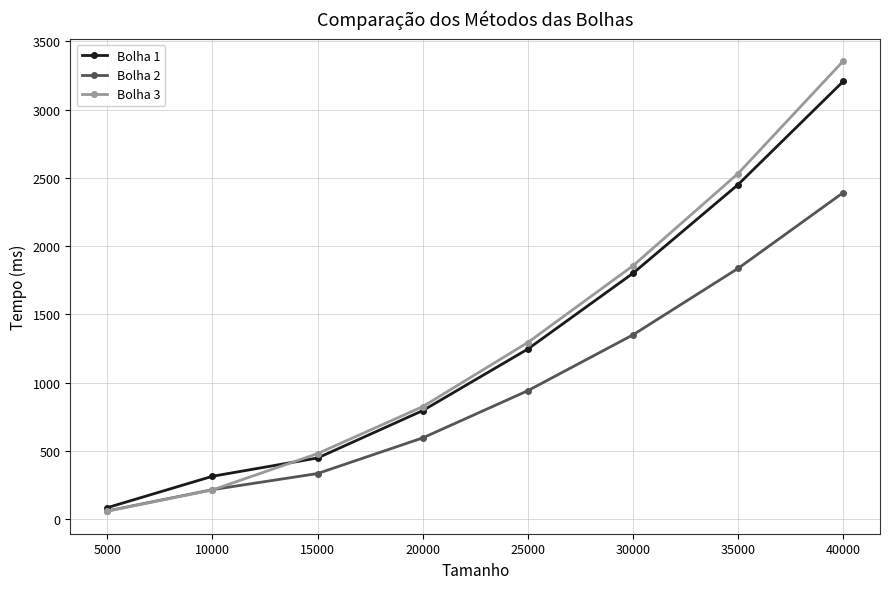

What is the maximum value shown in the chart?

3356